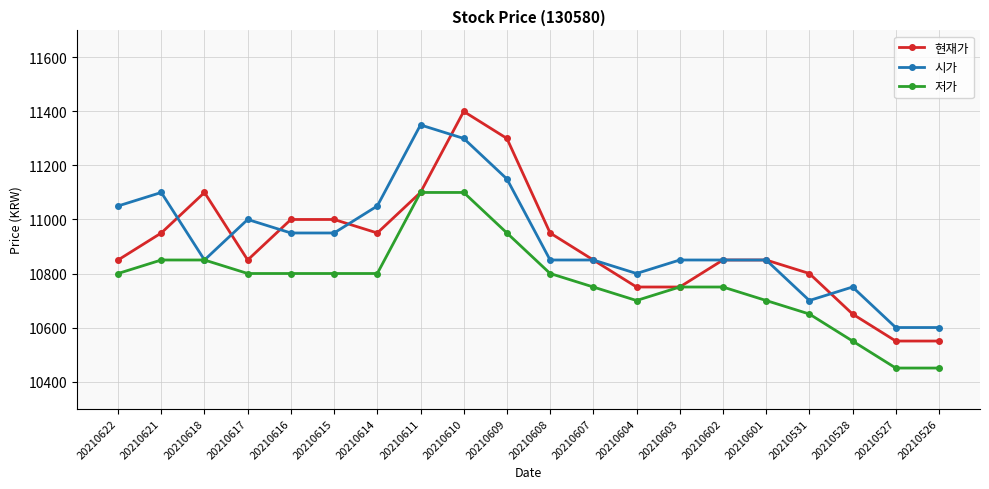

Does the chart display data point markers on the line(s)?

Yes